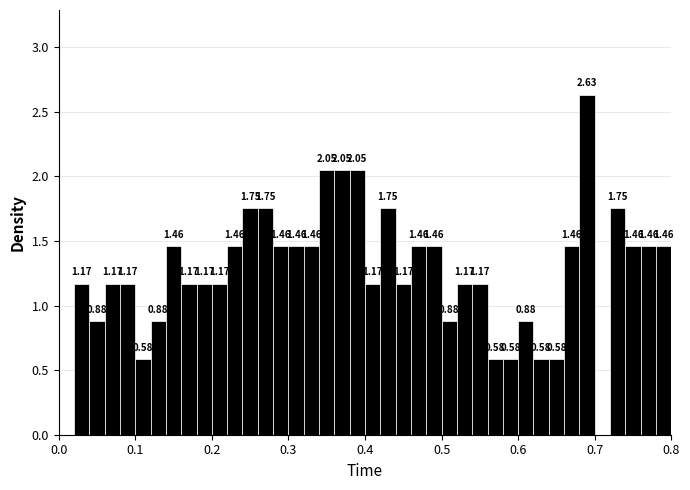

Read against the x-axis, roughly where is the centre of the tallest bar?

0.69